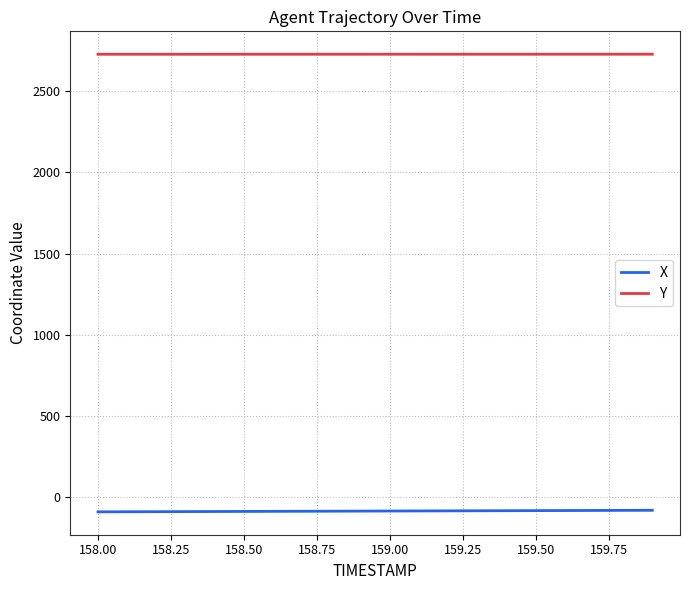

Which series has the largest total across all categories?

Y